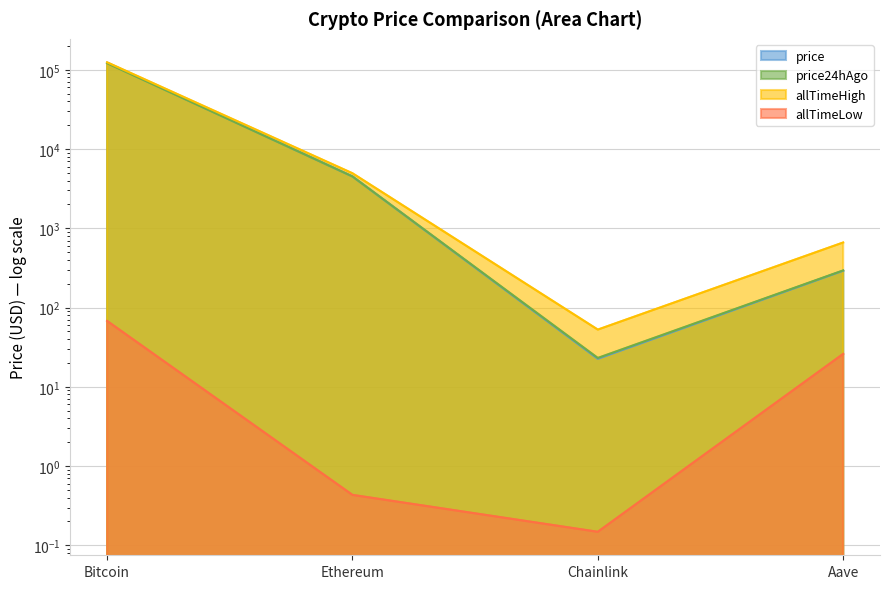

Does the chart have visible grid lines?

Yes